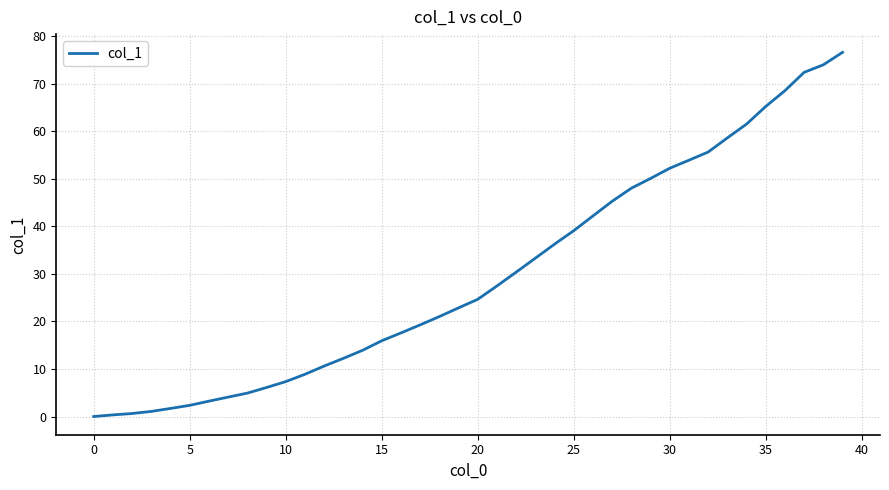

What is the maximum value shown in the chart?

76.6